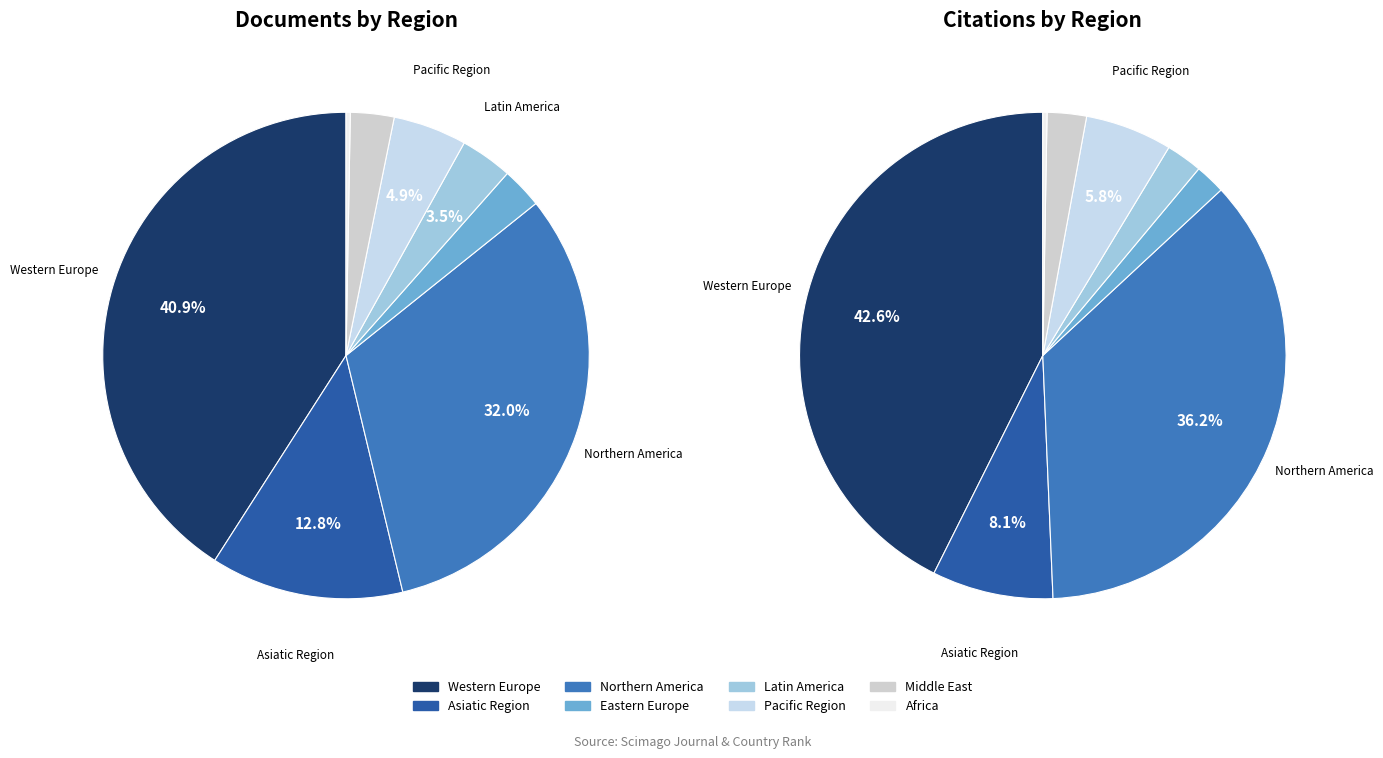

Which category has the smallest portion of the pie?

Africa